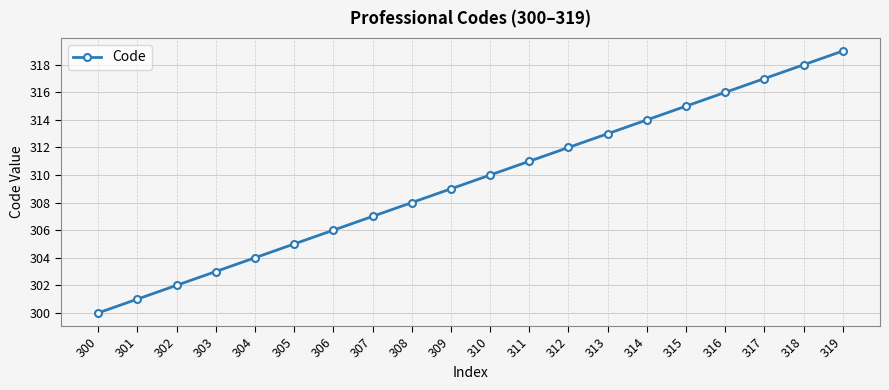

What is the difference between the values at 310 and 313?

3